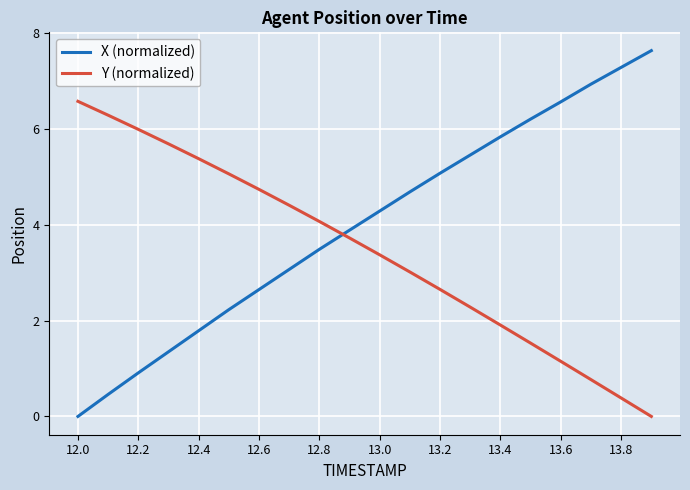

What is the difference between the maximum and minimum values in the X (normalized) series?

7.6